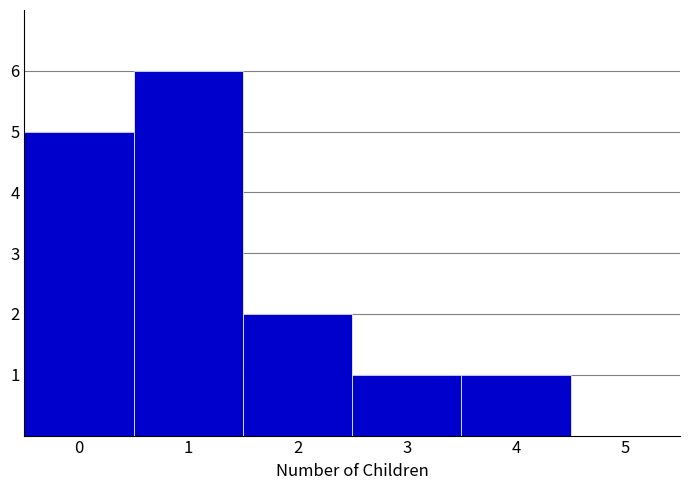

What is the height of the bar covering 1.5 to 2.5 on the x-axis? The values are not printed on the chart, so give them approximately, as read against the axis.

2